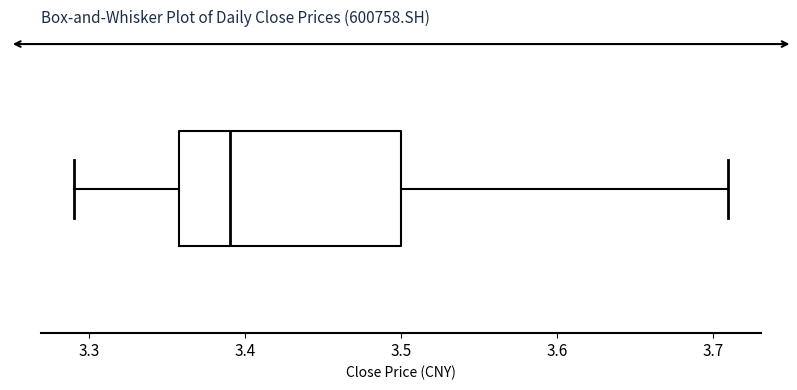

Read this box plot against the x-axis: the position of the median line, the range covered by the box, and the ends of both whiskers. The values are not printed on the chart, so give them approximately, as read against the axis.

median 3.39, box 3.36 to 3.50, whiskers 3.29 to 3.71